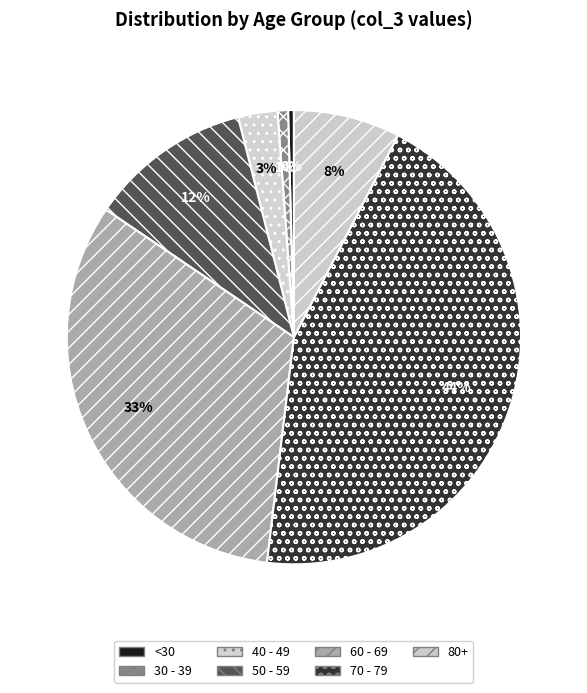

Count the number of slices in the pie.

7